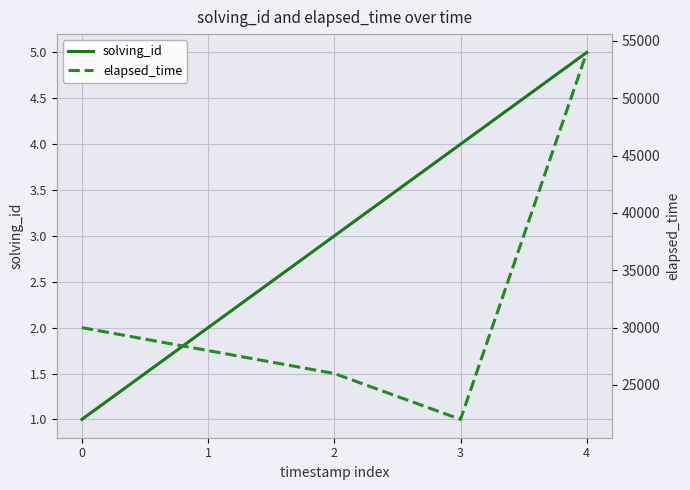

What is the approximate value of solving_id at 4?

5